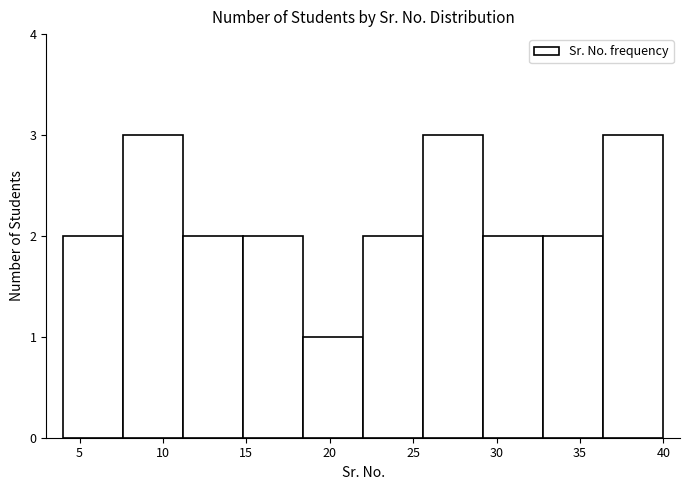

How tall is the bar that spans 4.0 to 7.6 on the x-axis? Neither the bar edges nor the heights are printed on the chart, so give them approximately, as read against the axes.

2